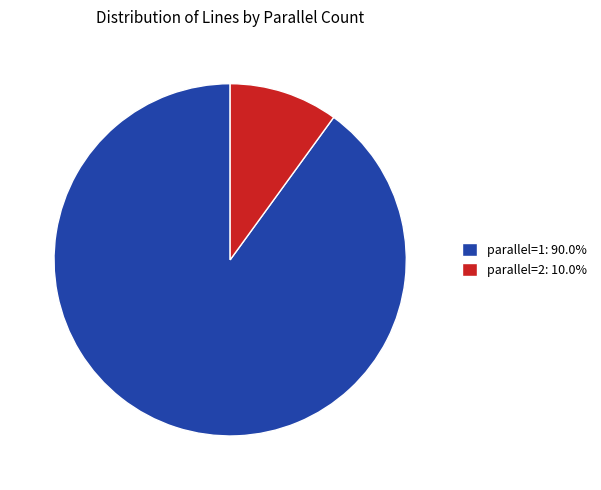

Count the number of slices in the pie.

2